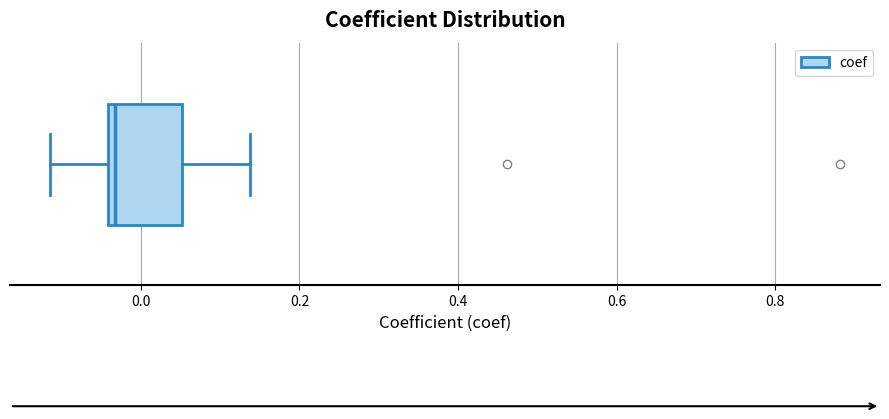

Where is the left edge of the box on the x-axis? The values are not printed on the chart, so give them approximately, as read against the axis.

-0.04